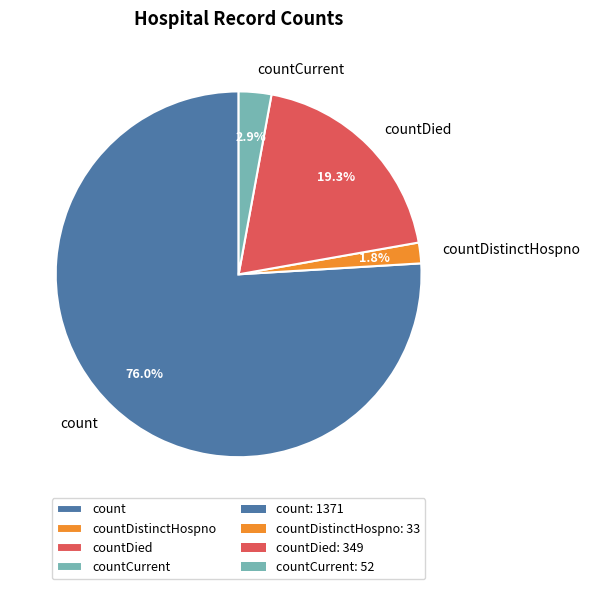

What is the ratio of the value at count to the value at countDied?

3.9